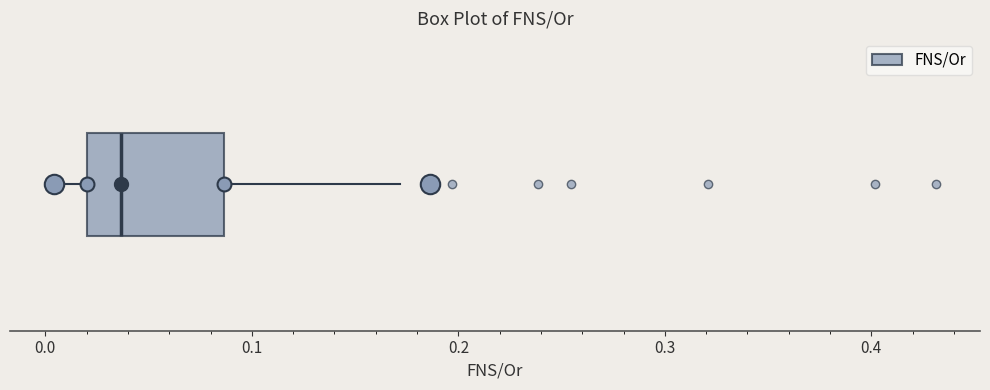

Transcribe this box plot: give where the median line is, the range the box spans, and where the two whiskers end, as read against the x-axis. The values are not printed on the chart, so give them approximately, as read against the axis.

median 0.04, box 0.02 to 0.09, whiskers 0.00 to 0.17